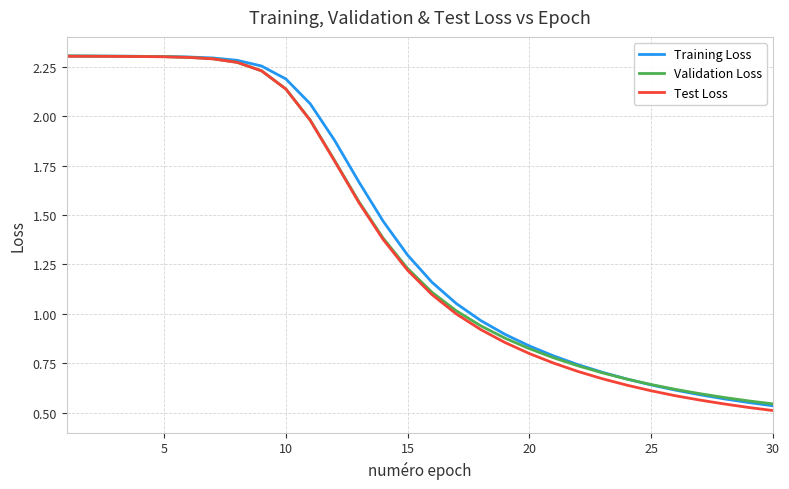

Does the chart have visible grid lines?

Yes